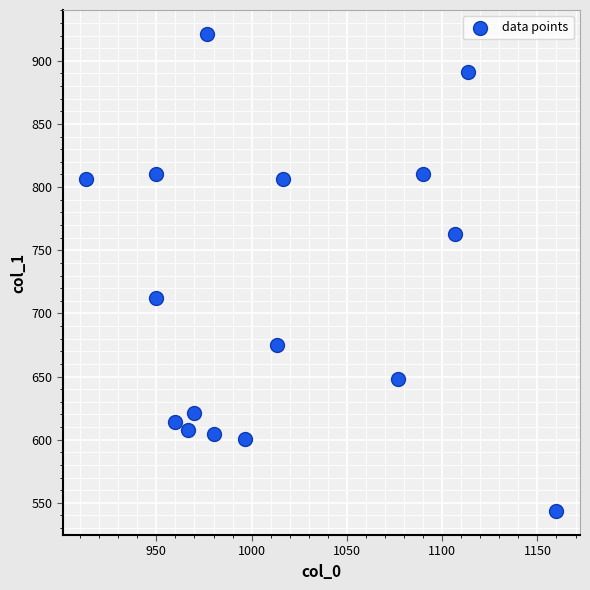

What Y value in the scatter plot is closest to 732?

712.1